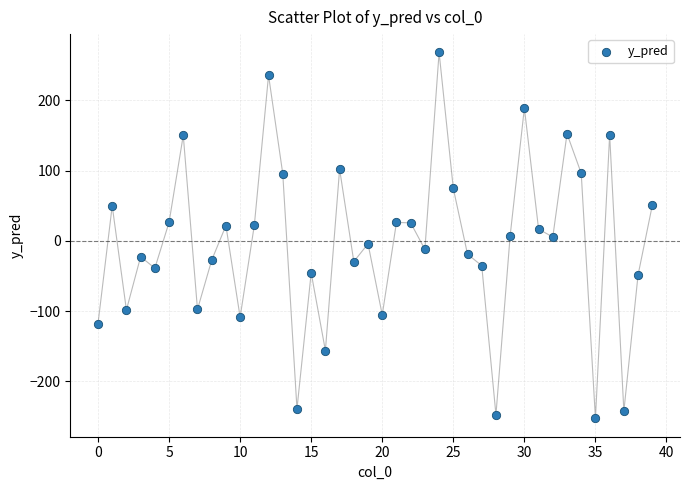

What is the range of Y values (max minus min)?

521.0